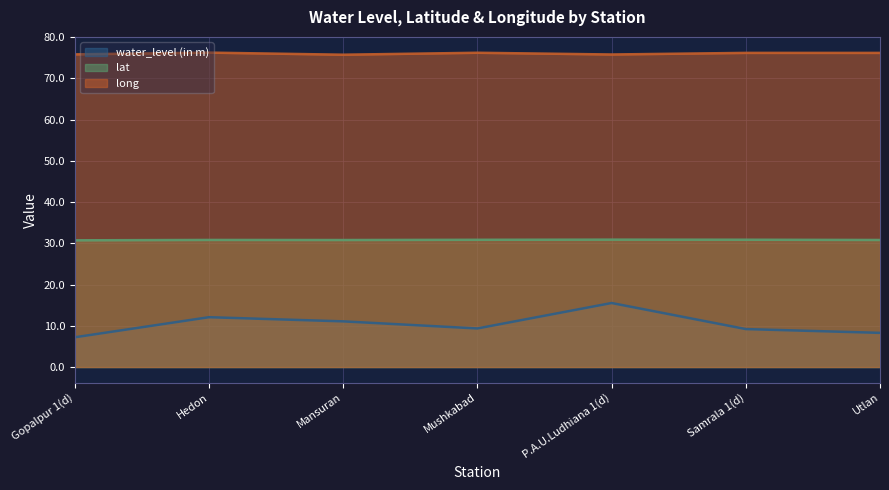

Which has a higher value, Gopalpur 1(d) or Samrala 1(d)?

Samrala 1(d)